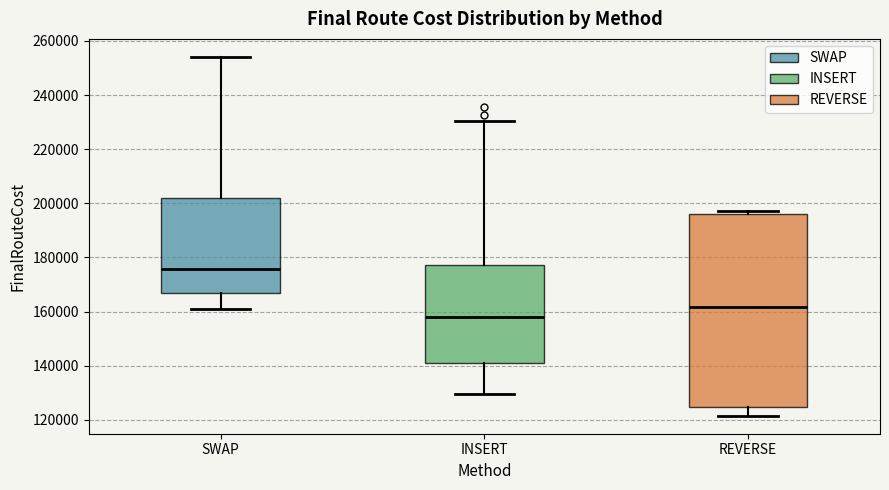

Which box is the tallest, from its lower edge to its upper edge?

REVERSE